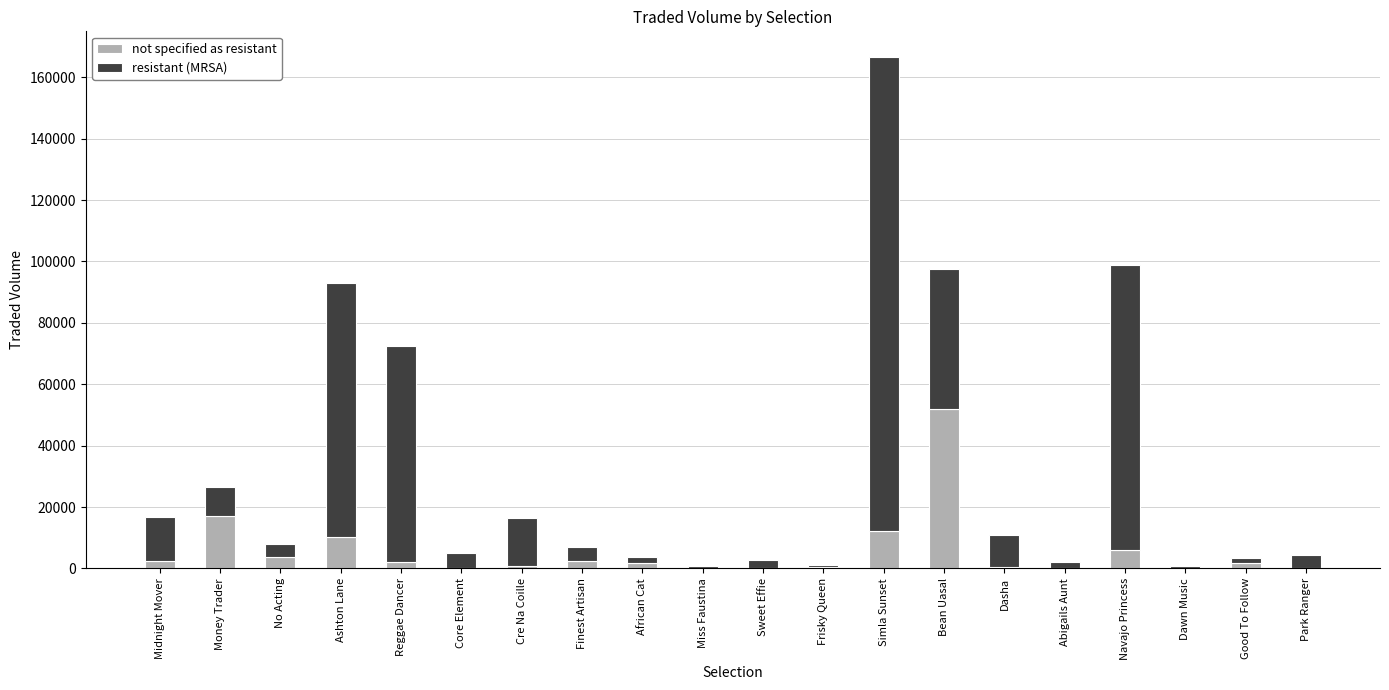

At which category is the sum across all series the highest?

Simla Sunset